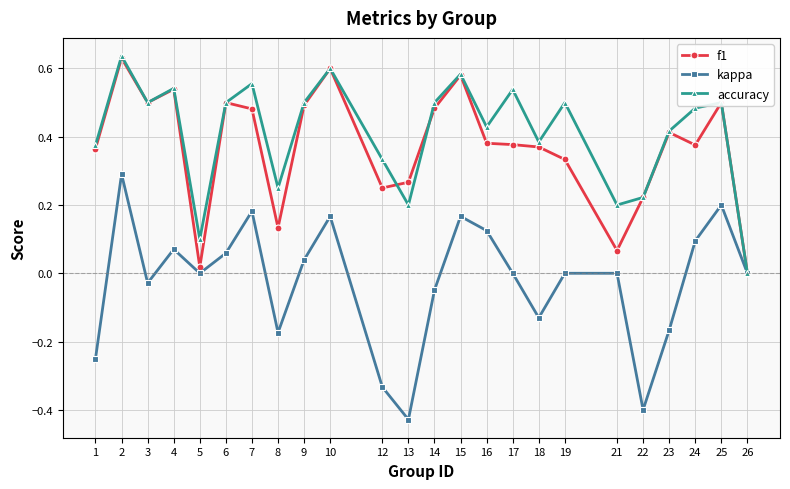

True or false: f1 and accuracy cross at least once.

True